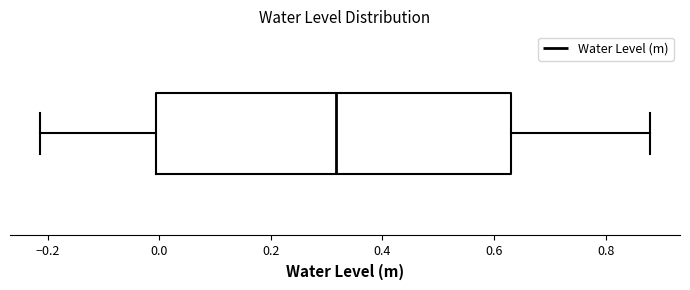

Transcribe this box plot: give where the median line is, the range the box spans, and where the two whiskers end, as read against the x-axis. The values are not printed on the chart, so give them approximately, as read against the axis.

median 0.32, box 0.00 to 0.64, whiskers -0.22 to 0.88